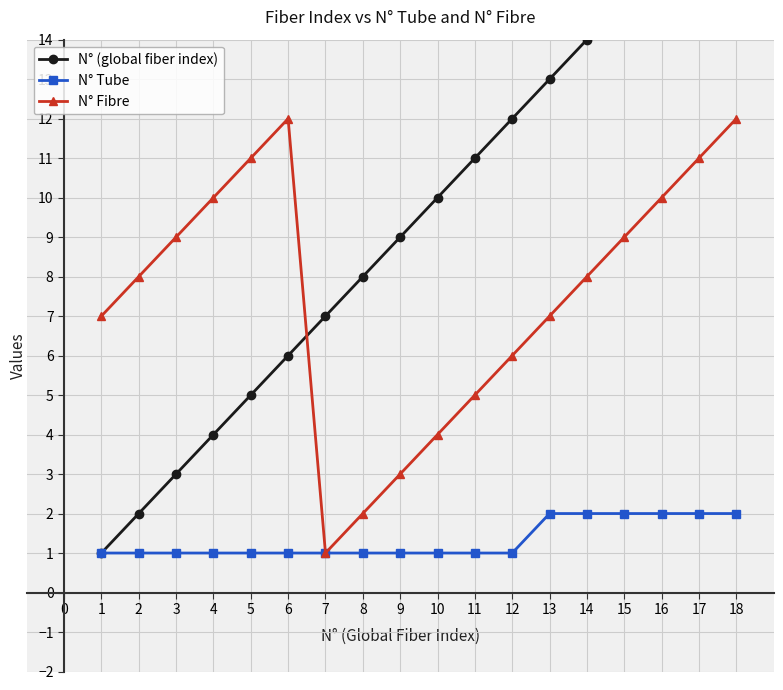

Rank the series by their average value, from highest to lowest.

N° (global fiber index), N° Fibre, N° Tube